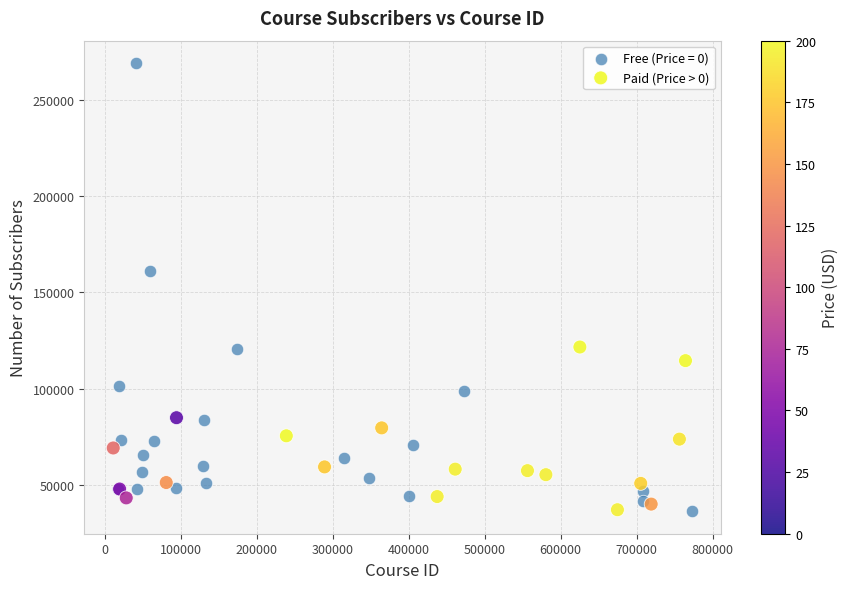

Which series has the widest spread of Y values?

Free (Price = 0)